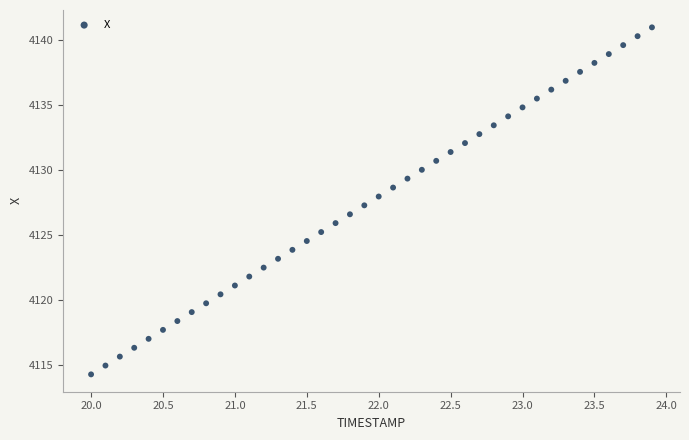

What is the range of X values (max minus min)?

3.9